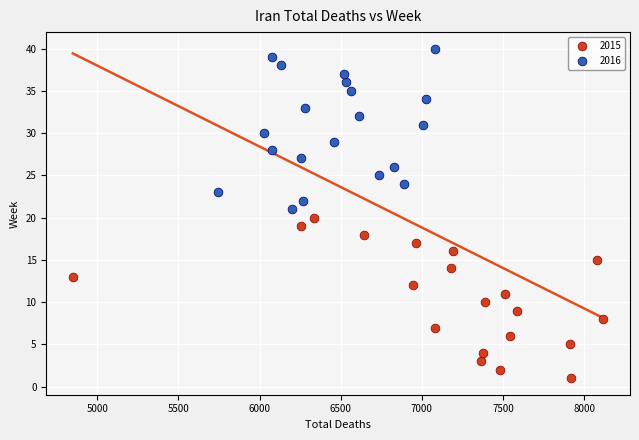

Which series reaches the maximum Y coordinate?

2016